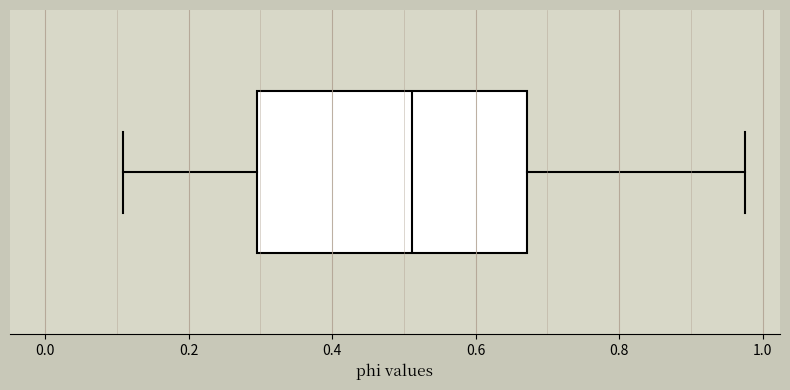

Transcribe this box plot: give where the median line is, the range the box spans, and where the two whiskers end, as read against the x-axis. The values are not printed on the chart, so give them approximately, as read against the axis.

median 0.52, box 0.30 to 0.68, whiskers 0.10 to 0.98